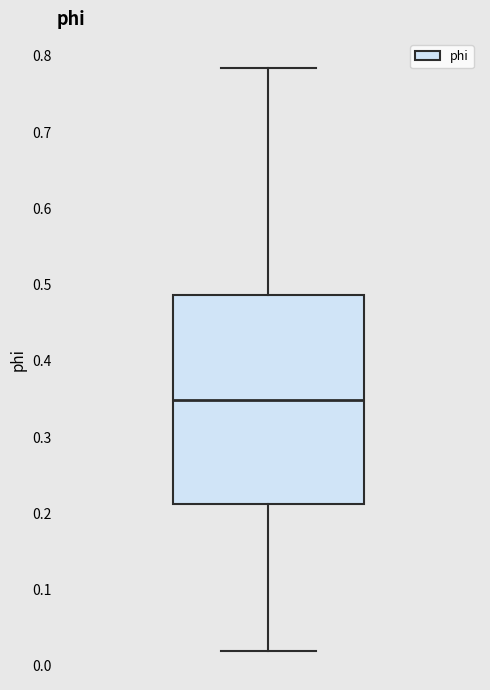

Where does the lower whisker of the box end on the y-axis? The values are not printed on the chart, so give them approximately, as read against the axis.

0.02